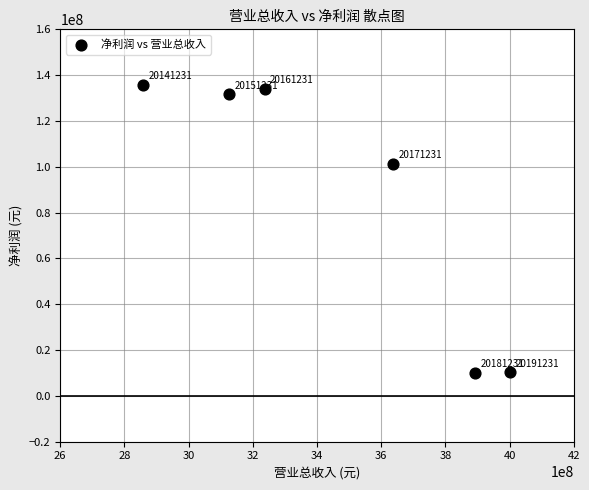

What is the average Y value?

87218209.3